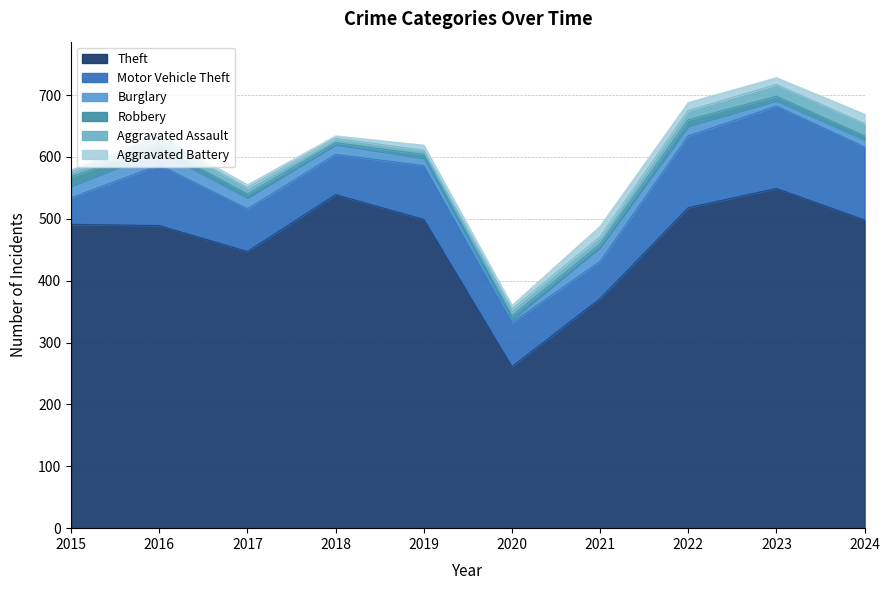

Which has a higher value, 2019 or 2018?

2018